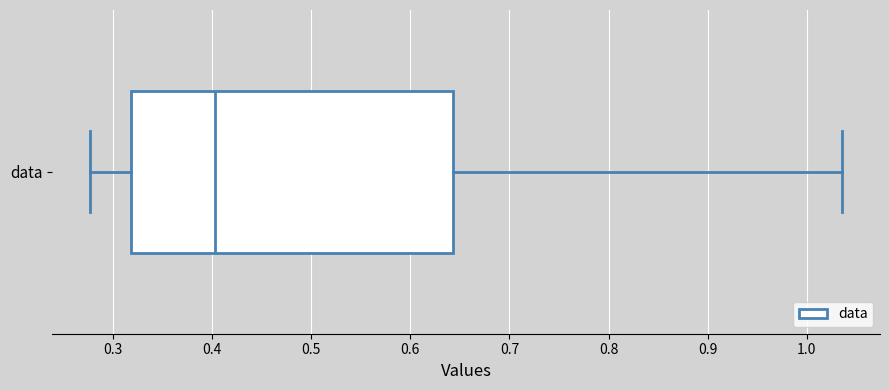

Read this box plot against the x-axis: the position of the median line, the range covered by the box, and the ends of both whiskers. The values are not printed on the chart, so give them approximately, as read against the axis.

median 0.40, box 0.32 to 0.64, whiskers 0.28 to 1.04